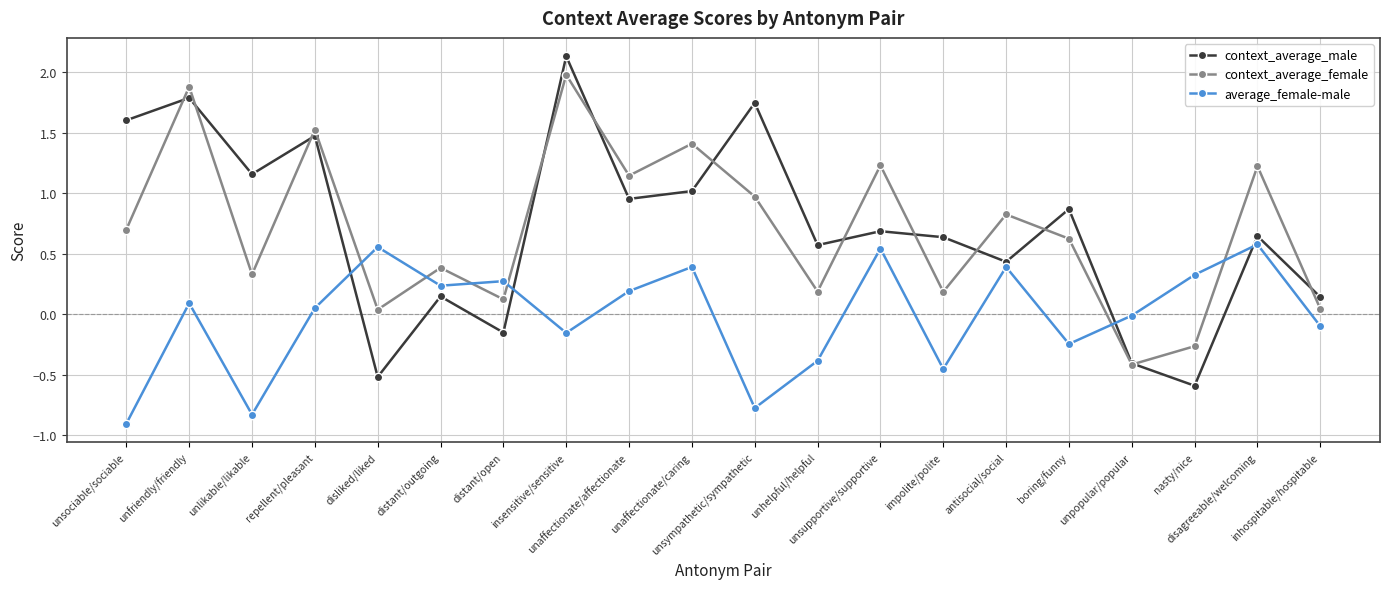

At which category is the sum across all series the highest?

insensitive/sensitive